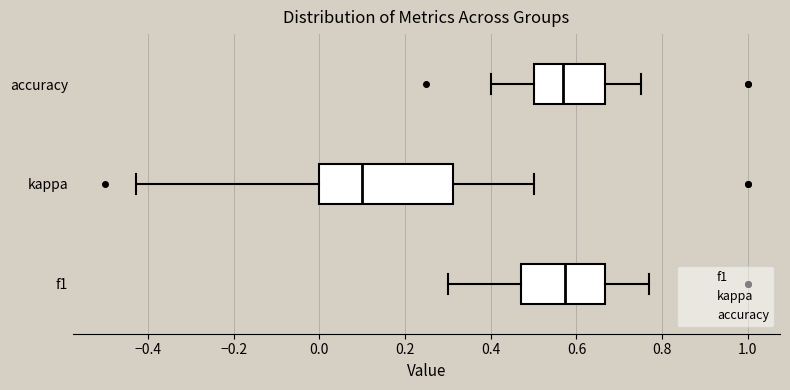

Where does the right whisker of the box for kappa end on the x-axis? The values are not printed on the chart, so give them approximately, as read against the axis.

0.50